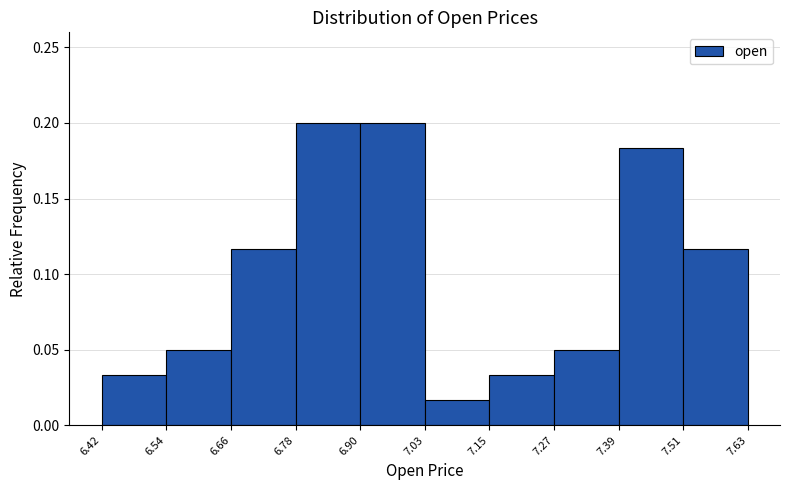

Reading left to right, transcribe this chart: for each bar, give the range it covers on the x-axis and its height. The values are not printed on the chart, so give them approximately, as read against the axis.

6.42 to 6.54: 0.035
6.54 to 6.66: 0.050
6.66 to 6.78: 0.115
6.78 to 6.90: 0.200
6.90 to 7.03: 0.200
7.03 to 7.15: 0.015
7.15 to 7.27: 0.035
7.27 to 7.39: 0.050
7.39 to 7.51: 0.185
7.51 to 7.63: 0.115